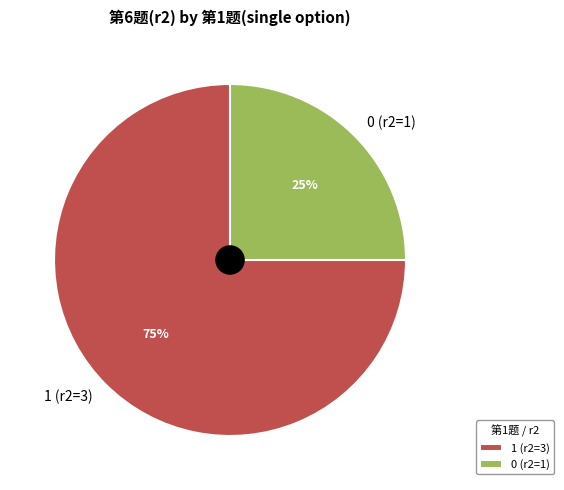

How many segments does this pie chart have?

2